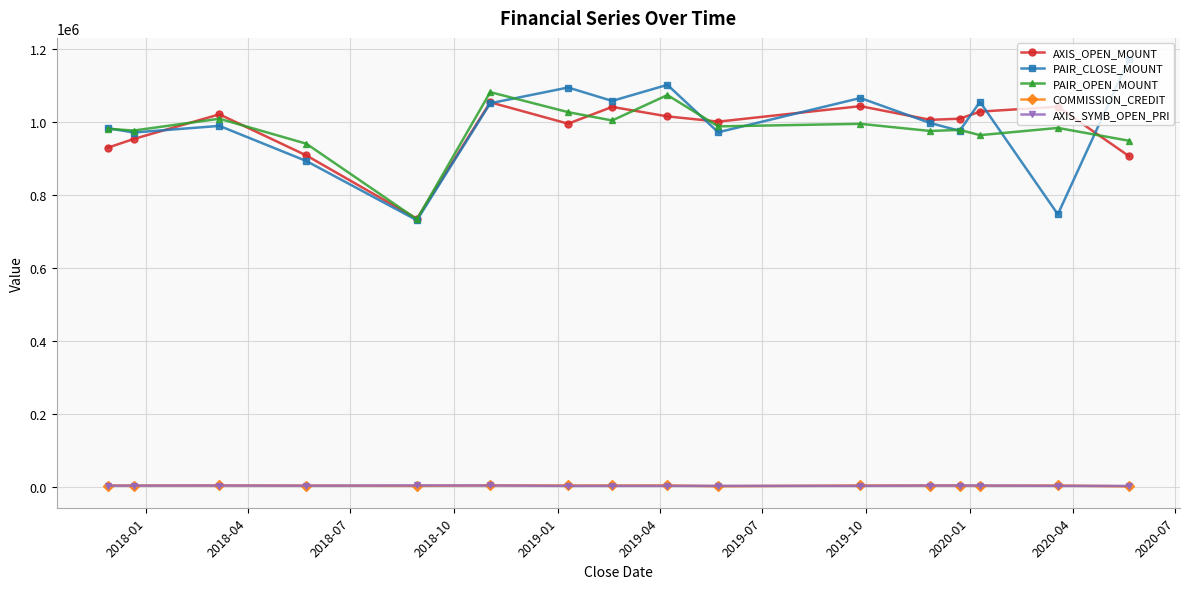

Which series has the widest spread of values?

PAIR_CLOSE_MOUNT